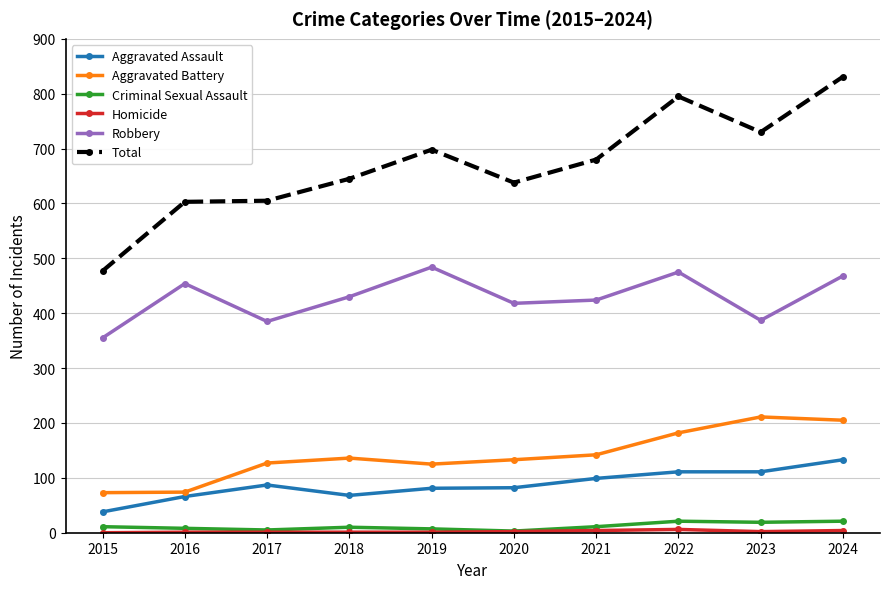

In Total, how many points are lower than both neighbors (excluding endpoints)?

2